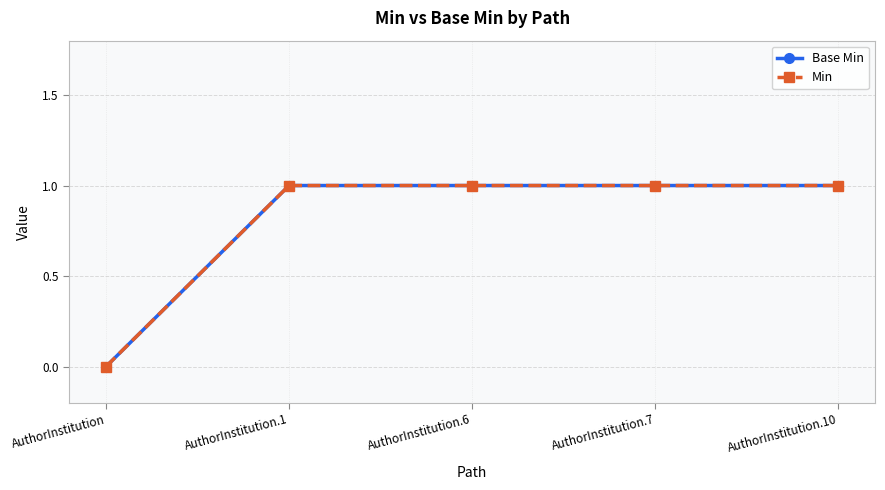

What is the difference between the Base Min values at AuthorInstitution and AuthorInstitution.10?

1